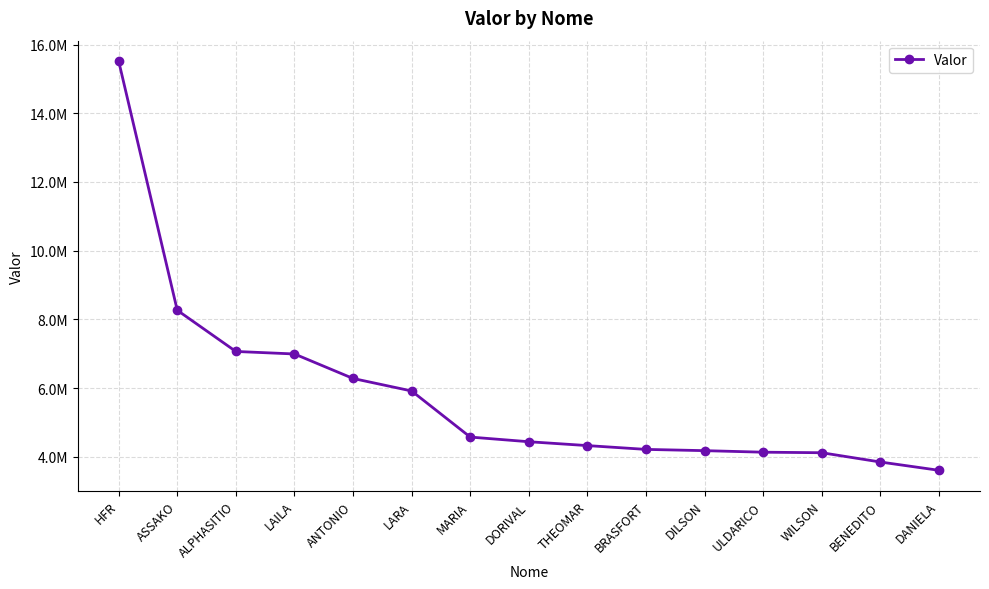

Does the chart have visible grid lines?

Yes